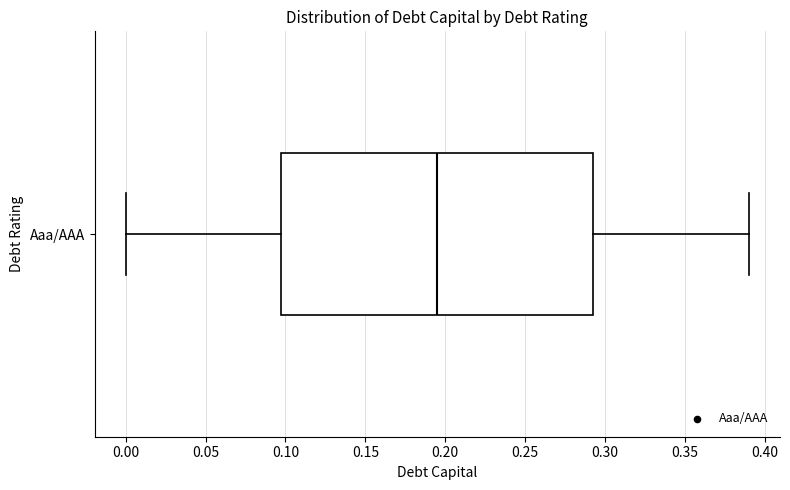

Where is the right edge of the box for Aaa/AAA on the x-axis? The values are not printed on the chart, so give them approximately, as read against the axis.

0.295